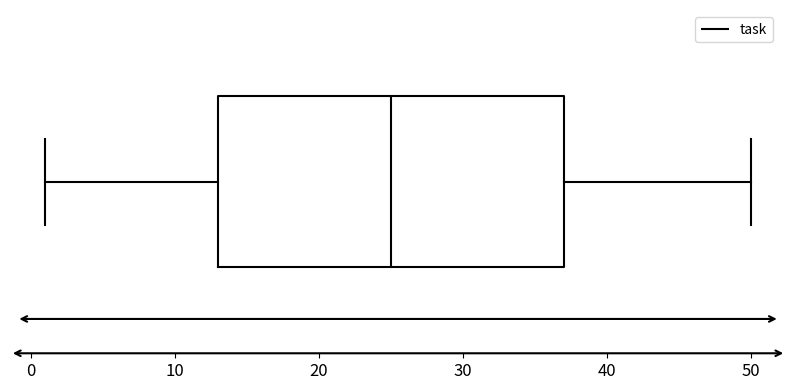

Where is the left edge of the box on the x-axis? The values are not printed on the chart, so give them approximately, as read against the axis.

13